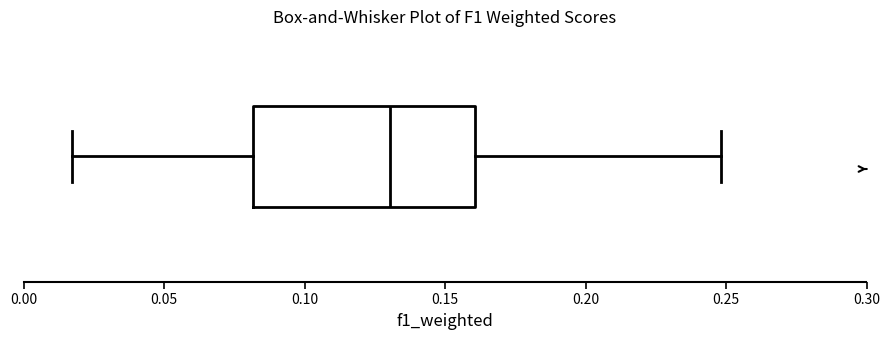

Read this box plot against the x-axis: the position of the median line, the range covered by the box, and the ends of both whiskers. The values are not printed on the chart, so give them approximately, as read against the axis.

median 0.130, box 0.080 to 0.160, whiskers 0.015 to 0.250